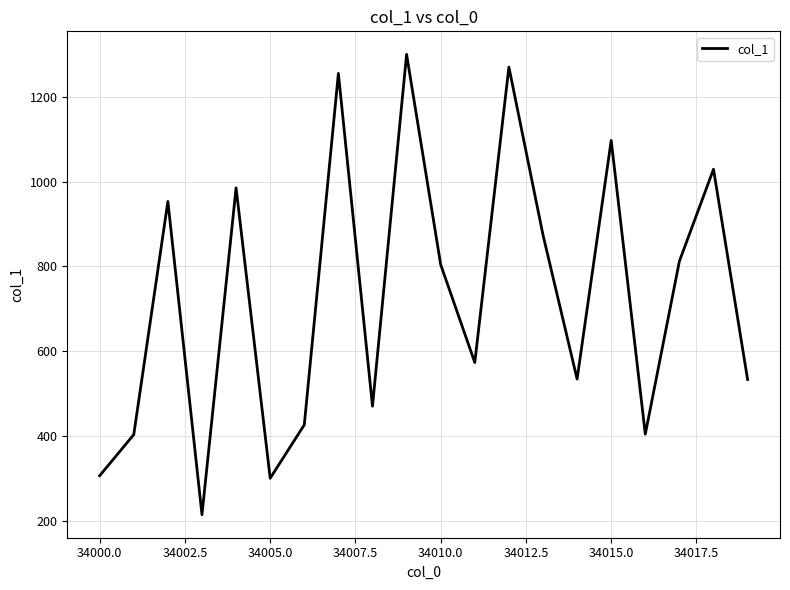

How many interior local valleys (lower than both neighbors) does the data have?

6